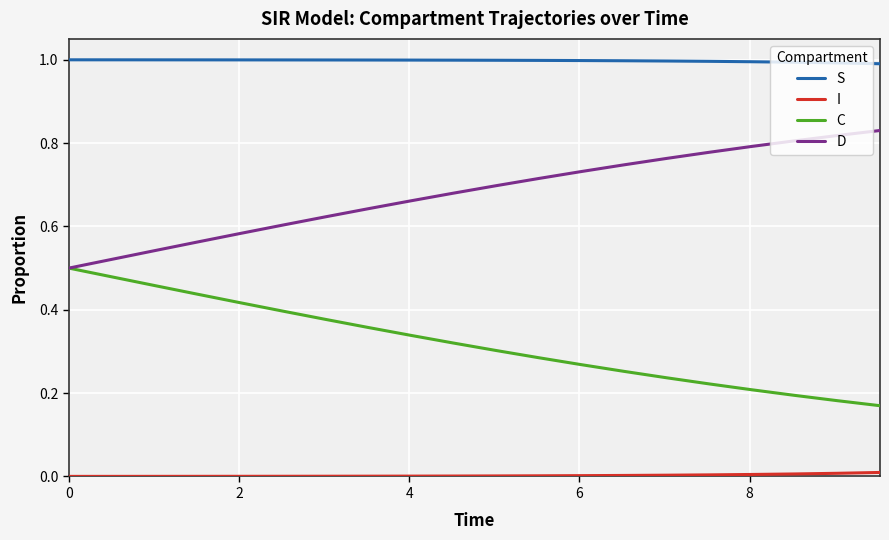

True or false: C and S cross at least once.

False